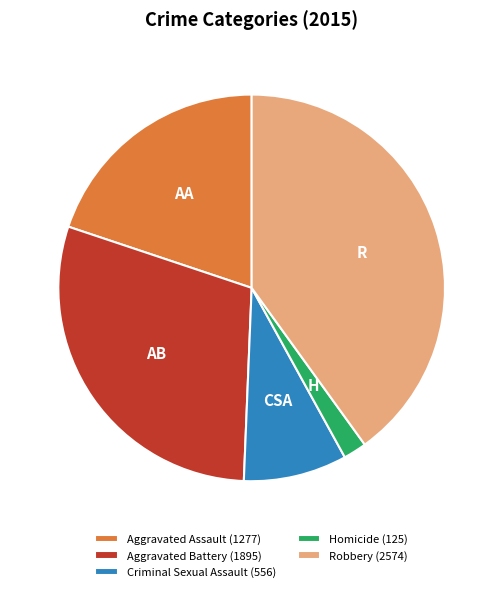

Is it true that Robbery is 50% of the pie?

False